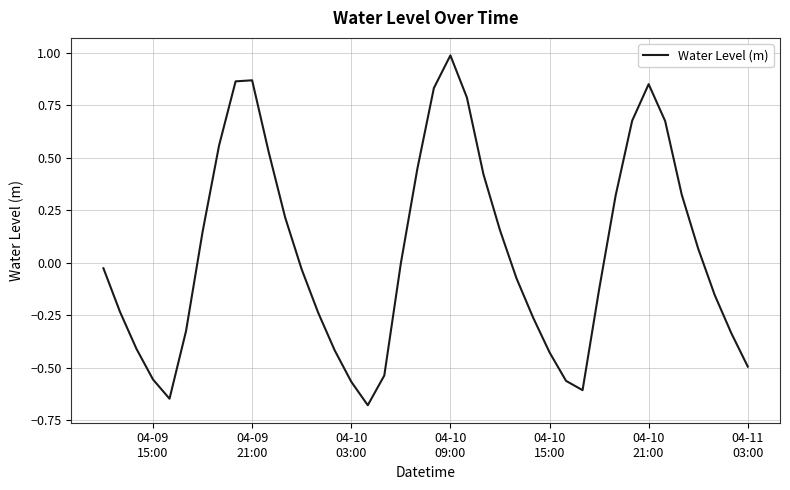

What is the sum of all values?

2.0